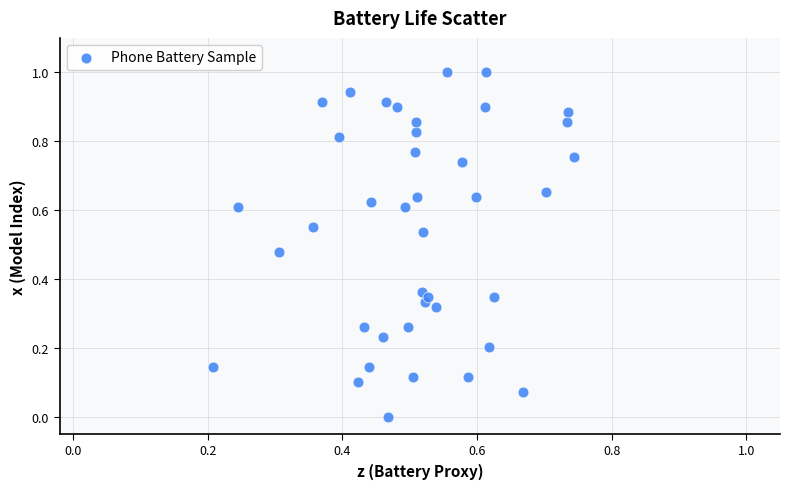

What is the range of Y values (max minus min)?

1.0